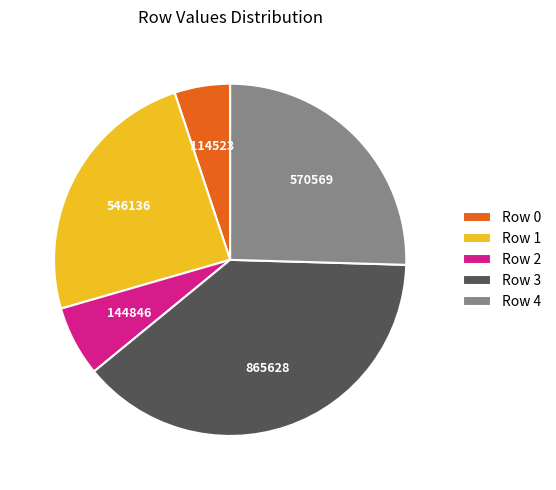

Is there any slice that represents more than half of the pie?

No